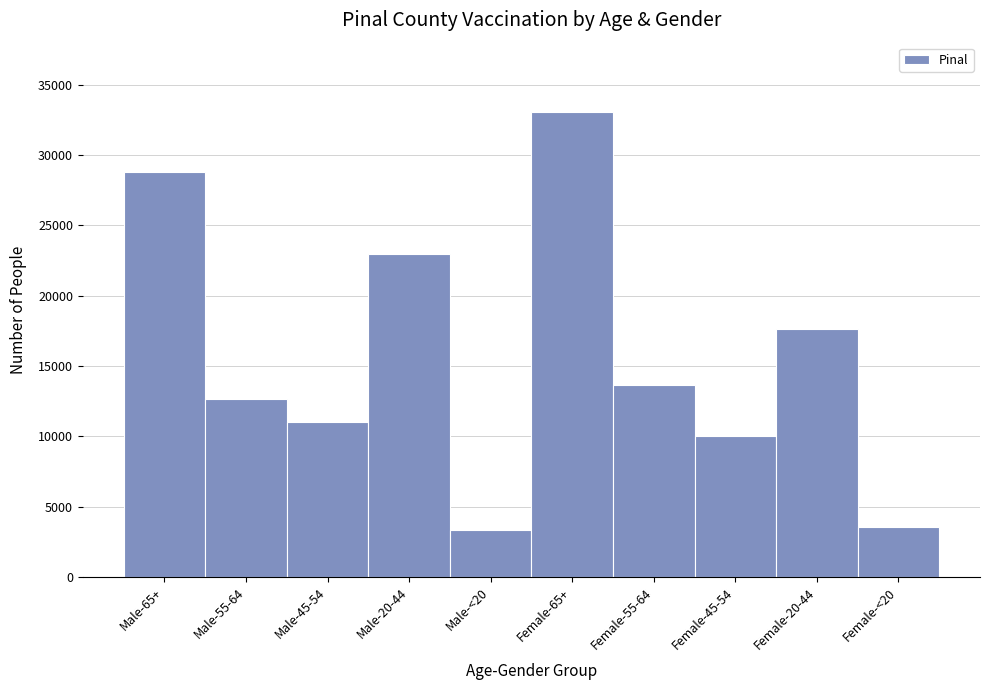

Reading left to right, what are all the values shown in this chart?

28775	12620	11028	22949	3296	33027	13676	9997	17616	3554